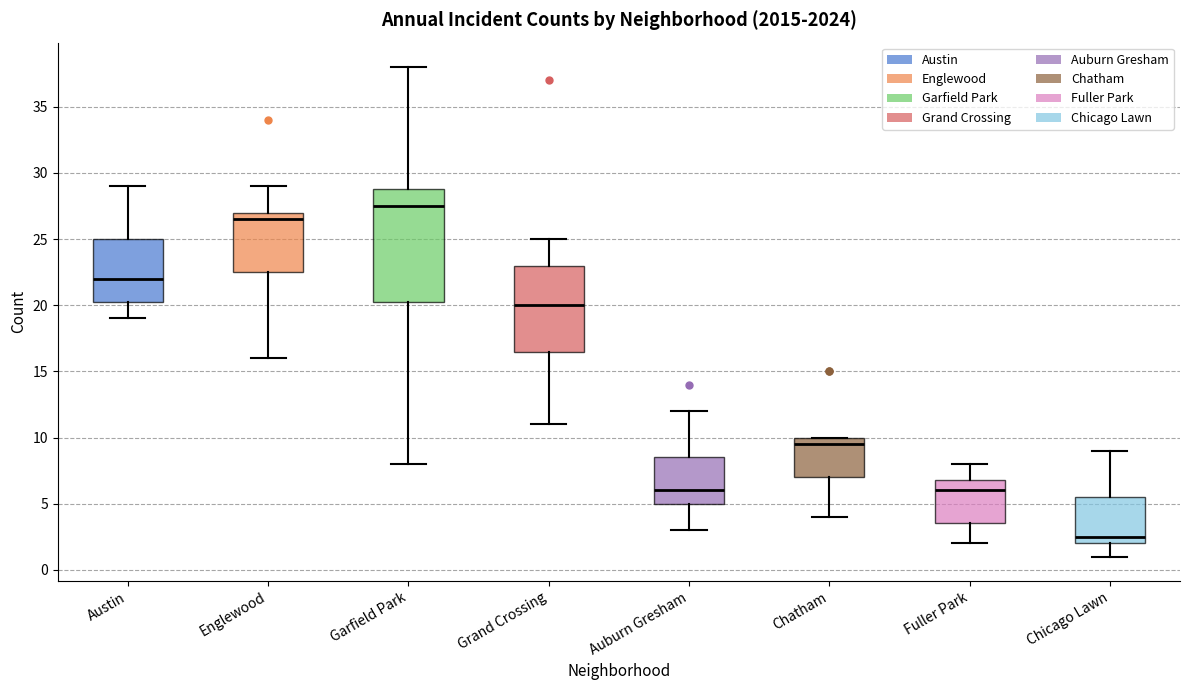

Comparing the boxes themselves (not the whiskers), which one is the tallest?

Garfield Park